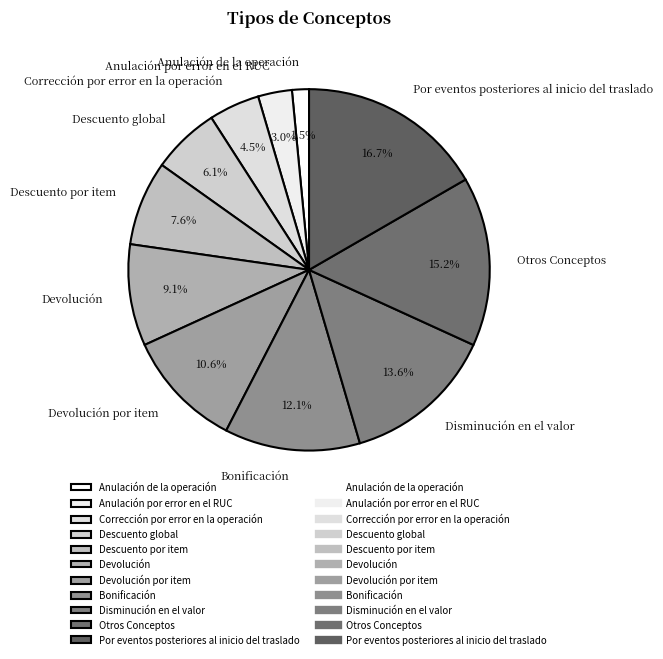

How many segments does this pie chart have?

11